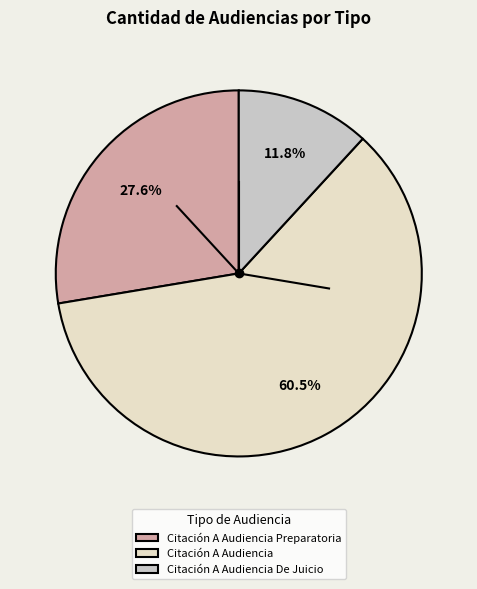

How many segments does this pie chart have?

3